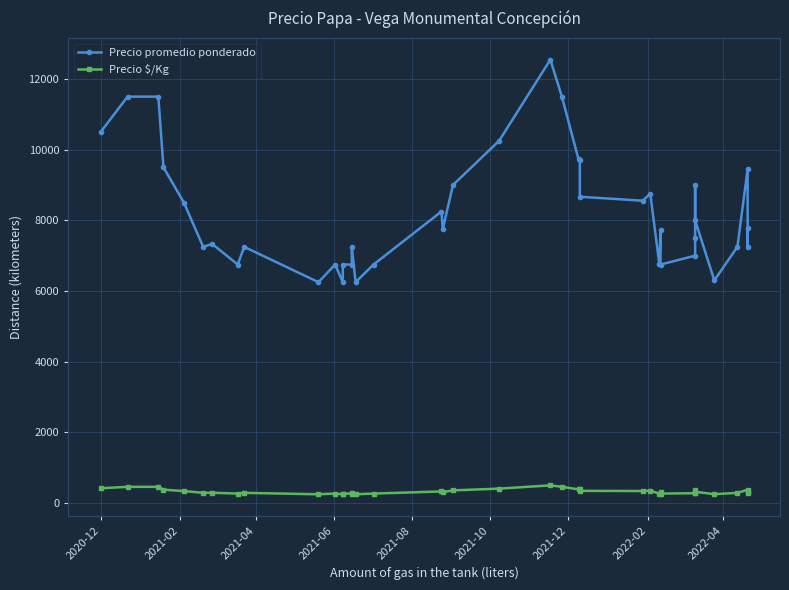

What is the sum of all Precio $/Kg values?

13142